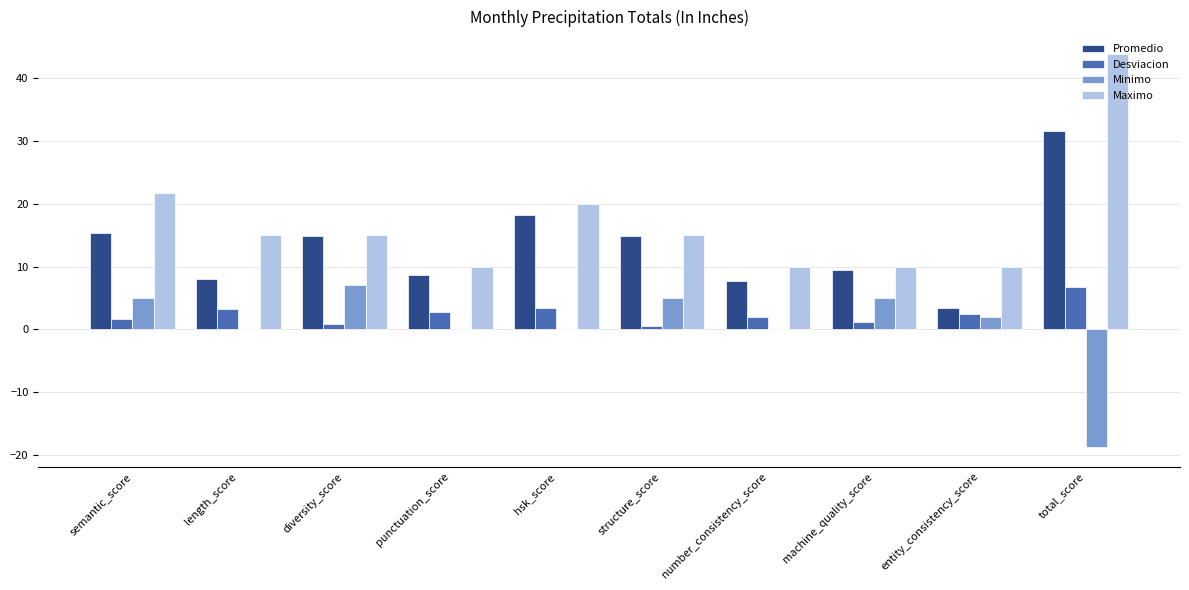

True or false: Maximo has a value of 17.7 at punctuation_score.

False